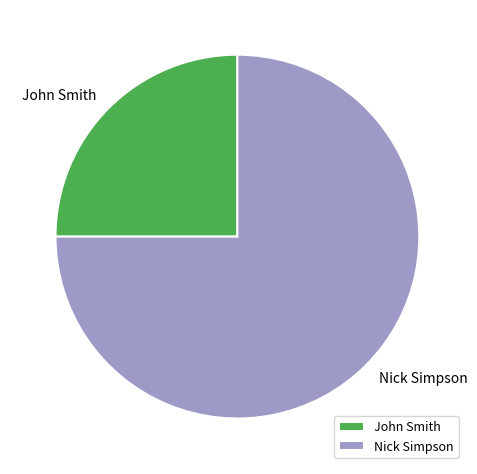

Which category accounts for the majority?

Nick Simpson